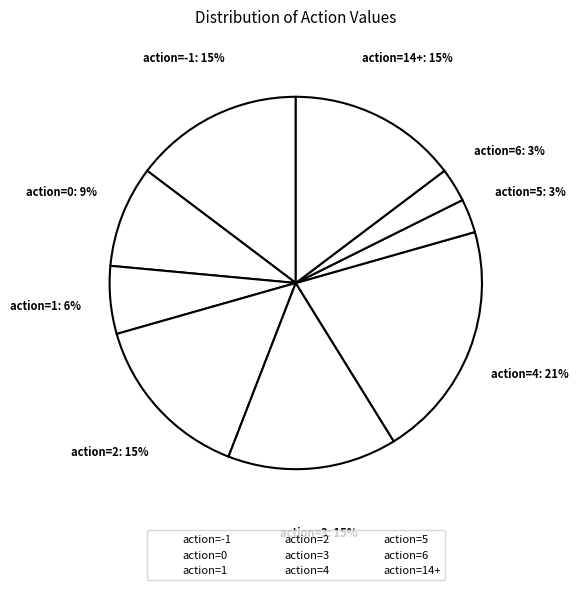

How many slices are in this pie chart?

9